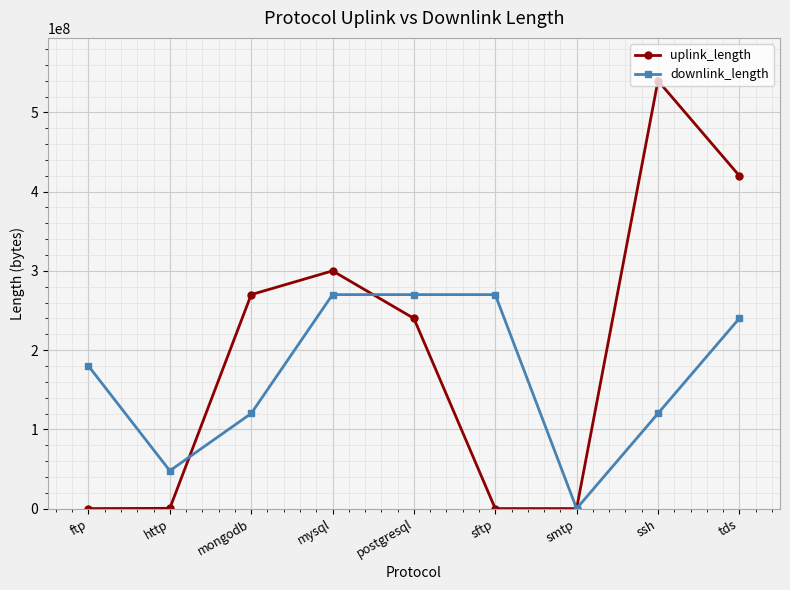

What is the spread (max minus min) of values at ssh?

419993350